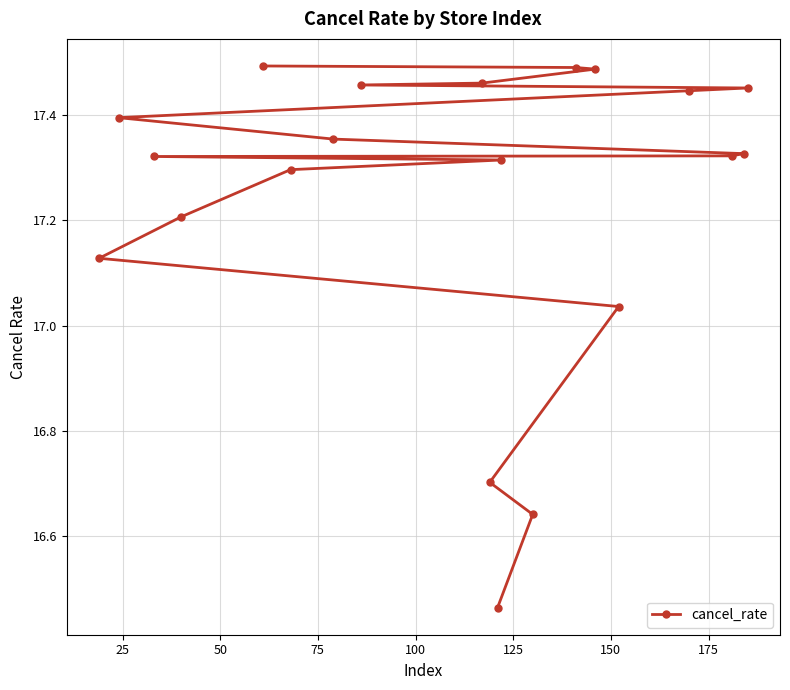

What is the minimum value shown in the chart?

16.5